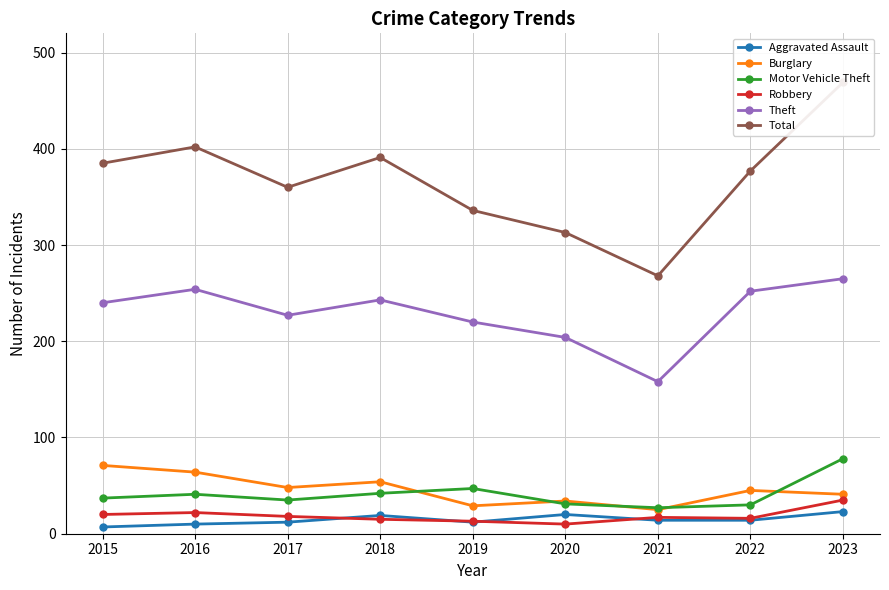

The Burglary series shows 64 at 2016. True or false?

True